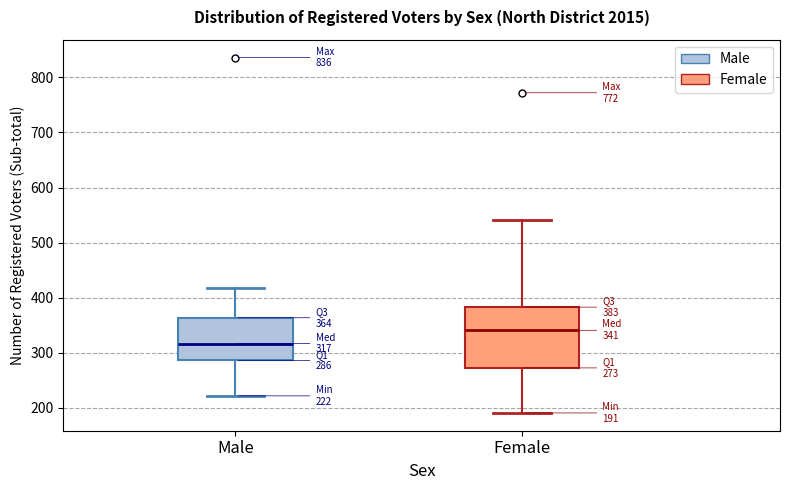

Which box has the lowest median line?

Male